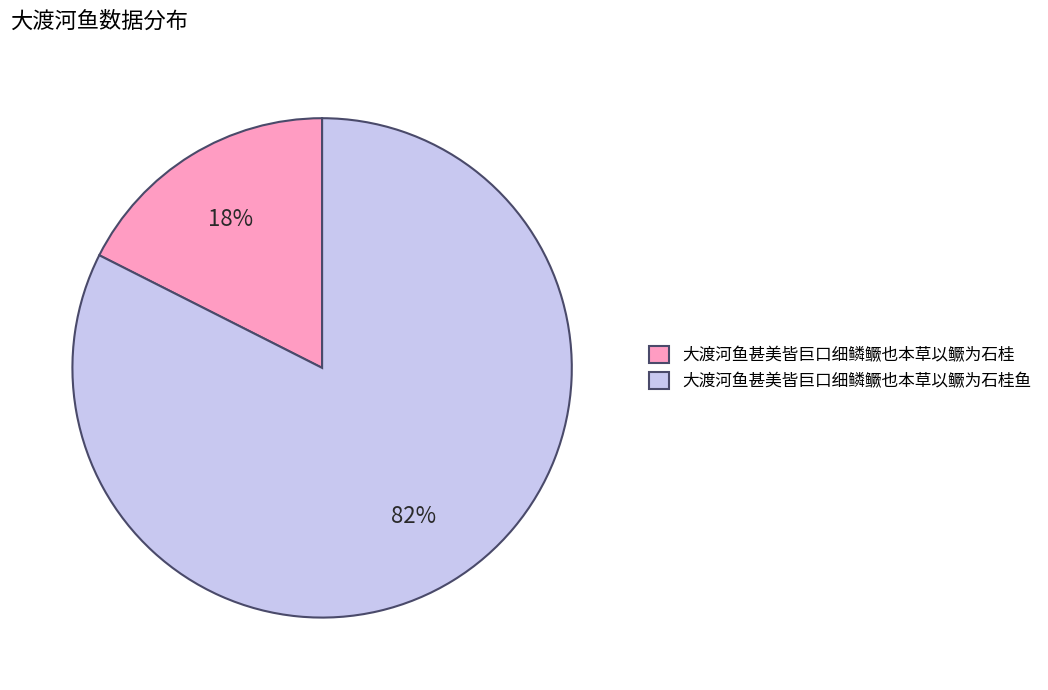

To the nearest percent, what is the combined percentage of 大渡河鱼甚美皆巨口细鳞鳜也本草以鳜为石桂 and 大渡河鱼甚美皆巨口细鳞鳜也本草以鳜为石桂鱼?

100%